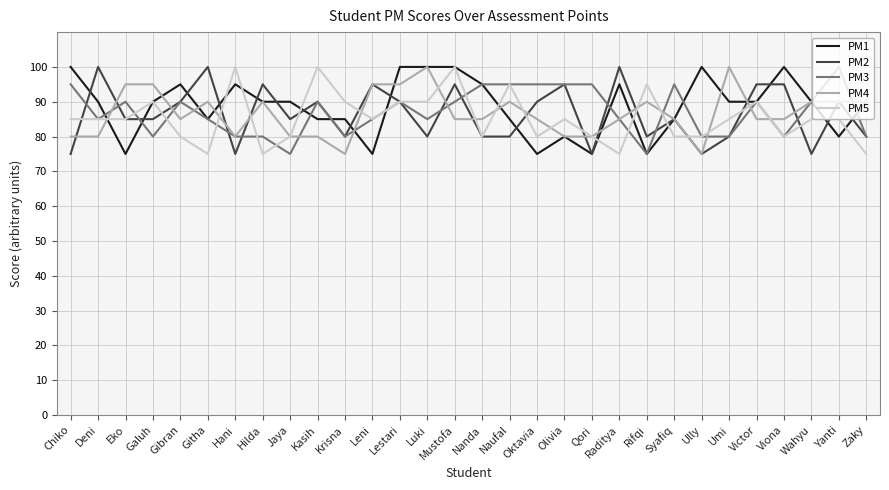

The value of PM4 at Zaky is 90. True or false?

True